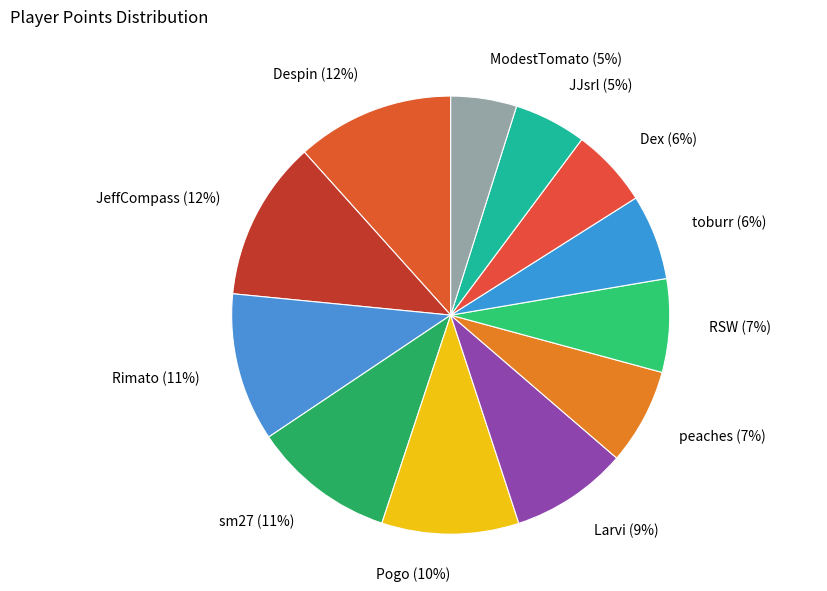

How many slices are in this pie chart?

12